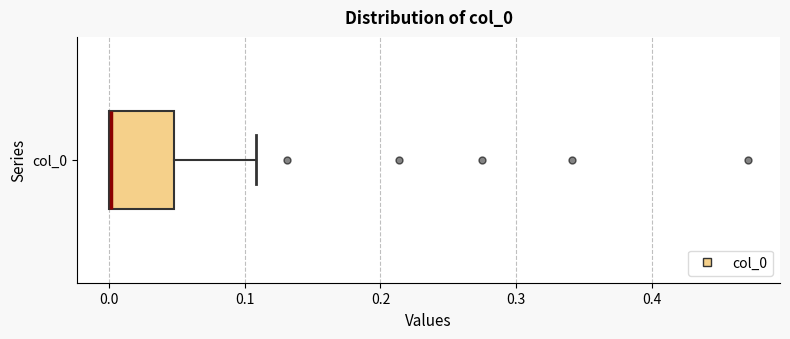

Read this box plot against the x-axis: the position of the median line, the range covered by the box, and the ends of both whiskers. The values are not printed on the chart, so give them approximately, as read against the axis.

median 0.00 (drawn on the box's left edge), box 0.00 to 0.05, whiskers 0.00 to 0.11